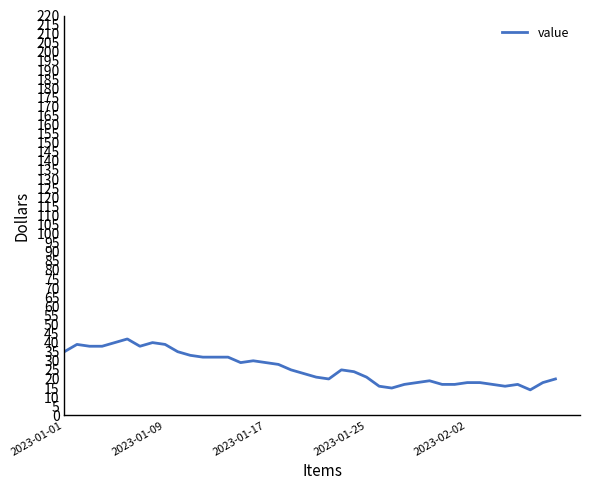

What is the difference between the maximum and minimum values?

28